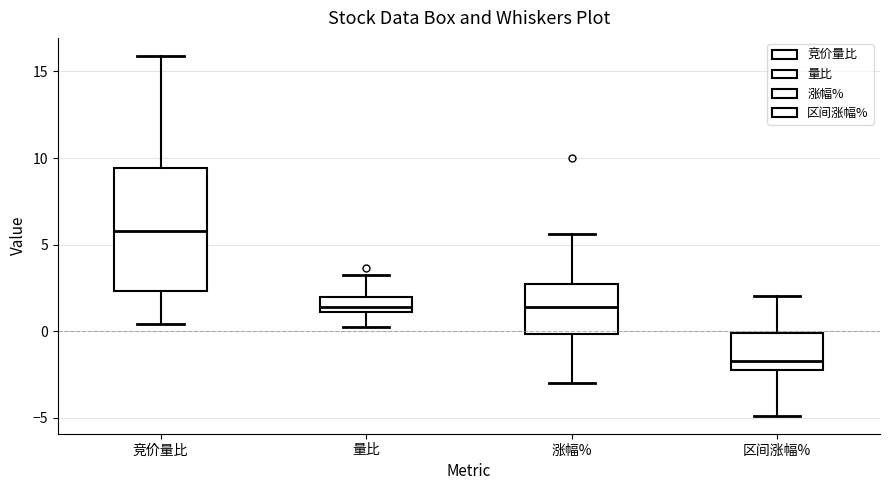

Which box is the tallest, from its lower edge to its upper edge?

竞价量比